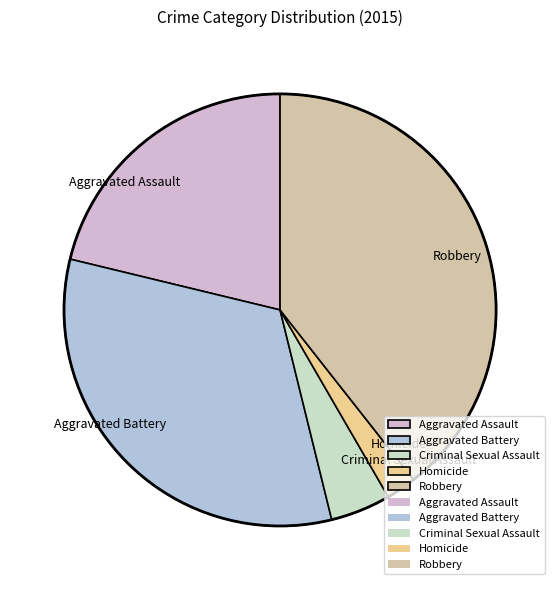

Do Homicide and Aggravated Assault together represent more than half of the pie?

No